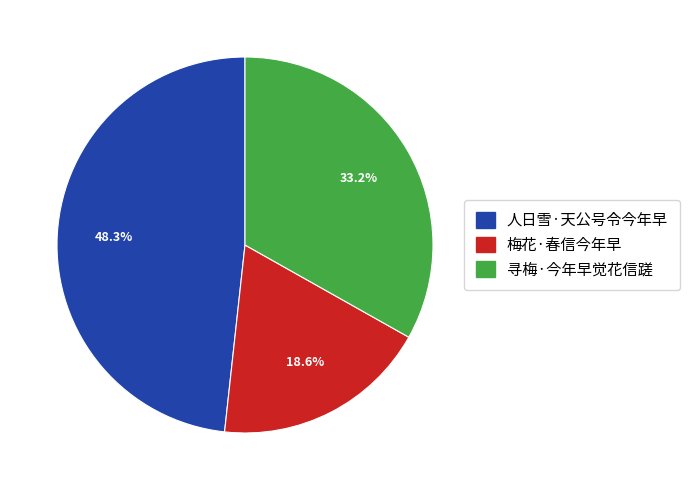

Is 人日雪·天公号令今年早 the majority of the pie?

No